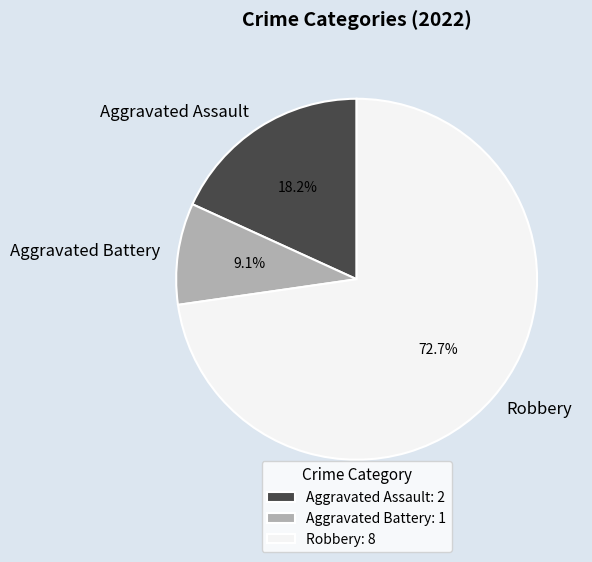

What is the ratio of the value at Robbery to the value at Aggravated Battery?

8.0